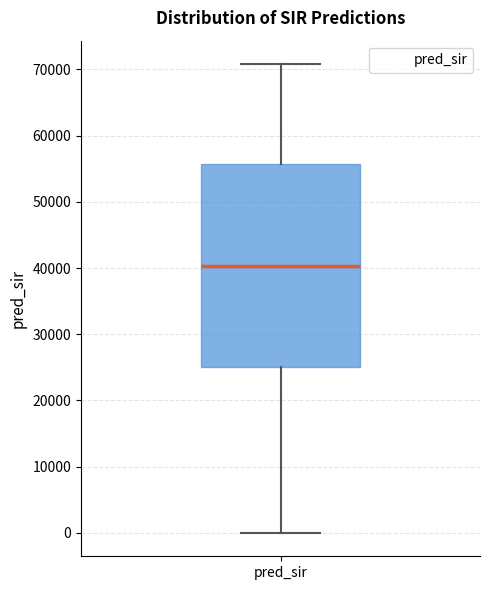

Where does the upper whisker of the box for pred_sir end on the y-axis? The values are not printed on the chart, so give them approximately, as read against the axis.

71000